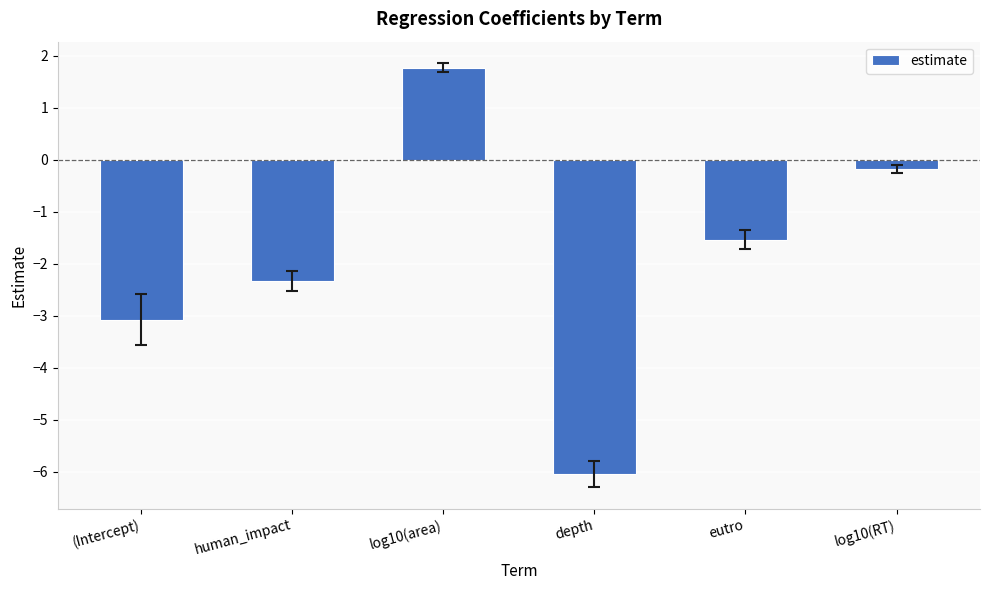

The value at log10(RT) is -0.2. True or false?

True